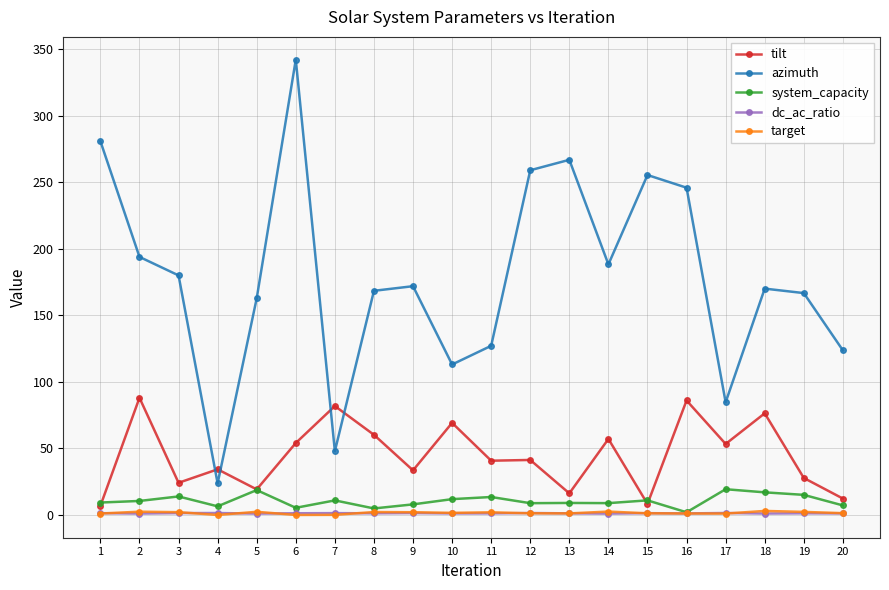

Is the value of target at 4 greater than the value of tilt at 13?

No